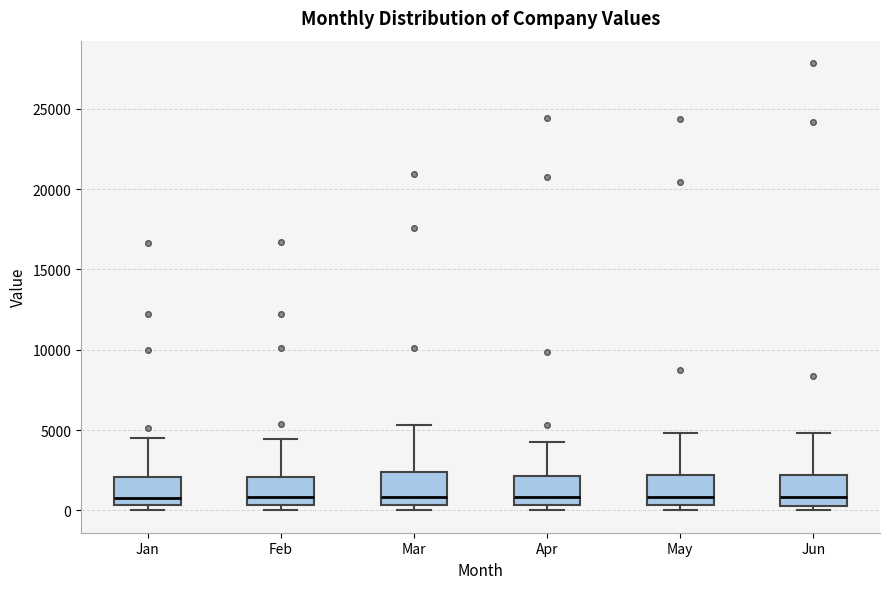

Where is the upper edge of the box for Jan on the y-axis? The values are not printed on the chart, so give them approximately, as read against the axis.

2000